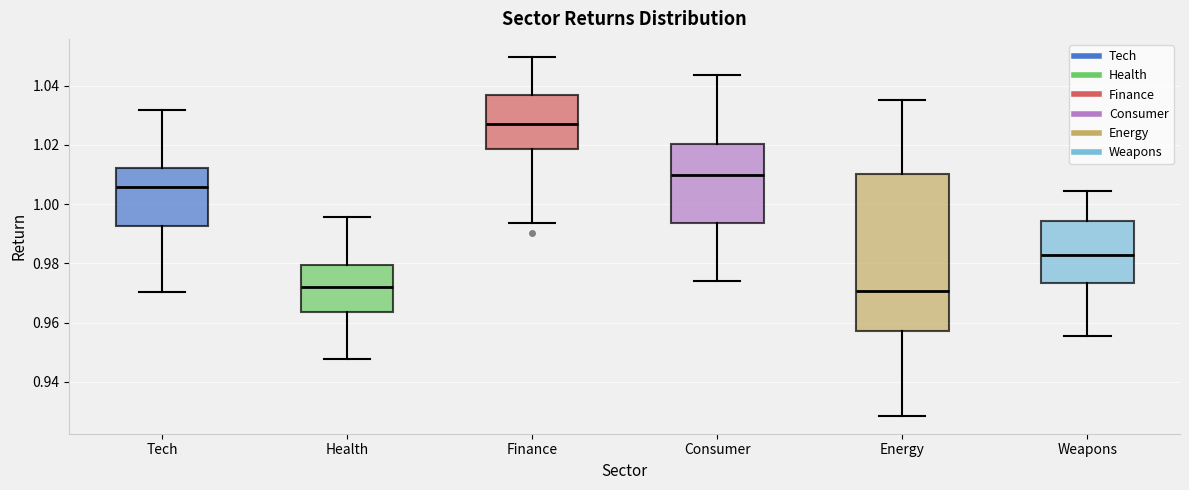

Comparing the boxes themselves (not the whiskers), which one is the tallest?

Energy